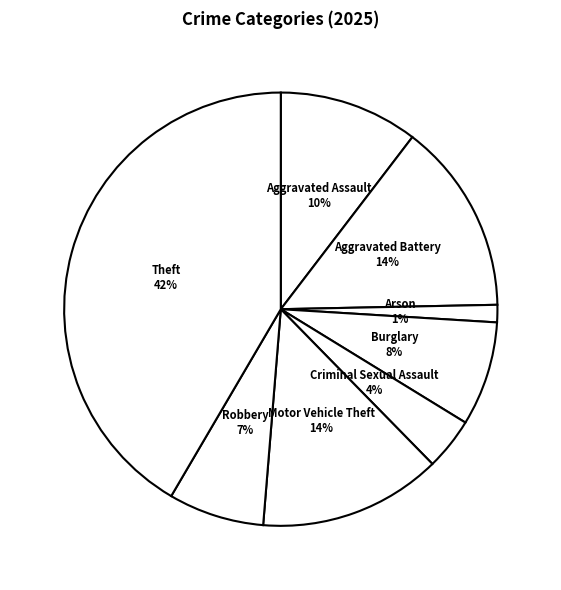

Is it true that Aggravated Assault is 10% of the pie?

True